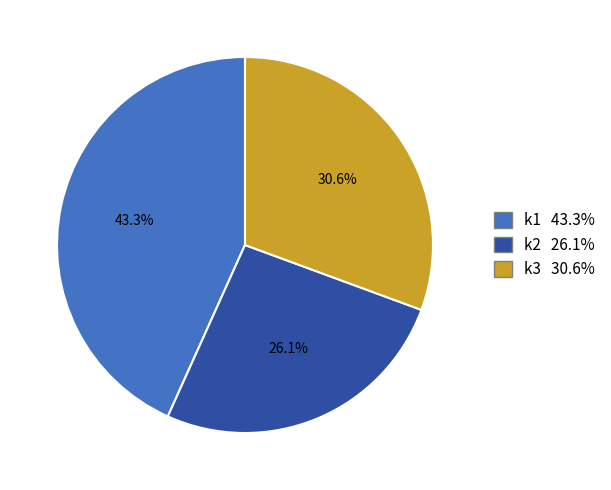

Does k1 43.3% represent more than half of the total?

No